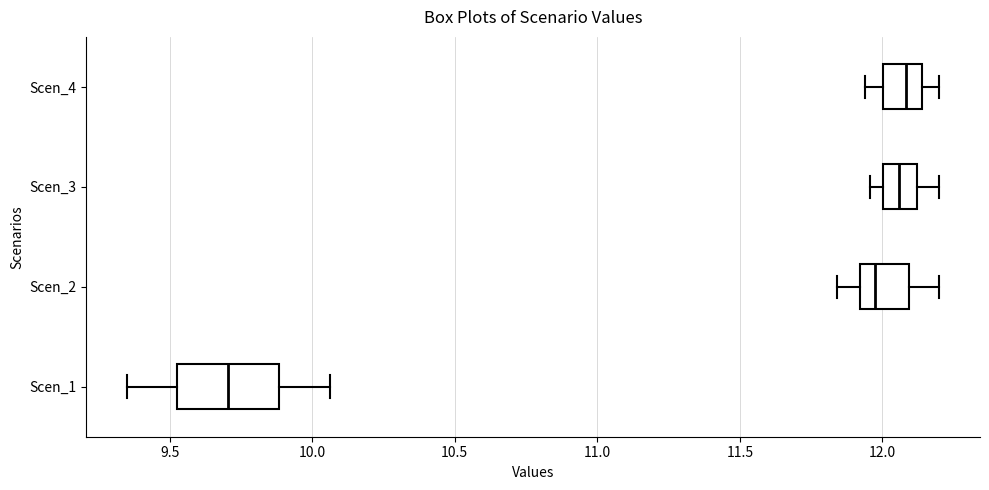

Reading bottom to top, read every box against the x-axis: the position of its median line, the range the box covers, and the ends of its whiskers. The values are not printed on the chart, so give them approximately, as read against the axis.

Scen_1: median 9.70, box 9.55 to 9.90, whiskers 9.35 to 10.05
Scen_2: median 11.95, box 11.90 to 12.10, whiskers 11.85 to 12.20
Scen_3: median 12.05, box 12.00 to 12.10, whiskers 11.95 to 12.20
Scen_4: median 12.10, box 12.00 to 12.15, whiskers 11.95 to 12.20